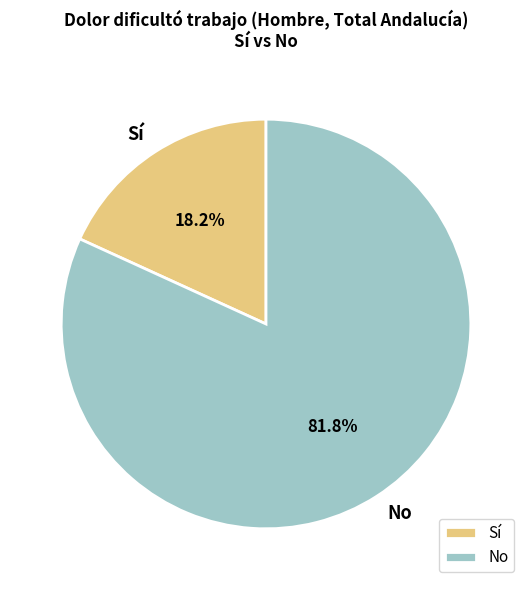

How much of the chart is everything except Sí?

81.8%